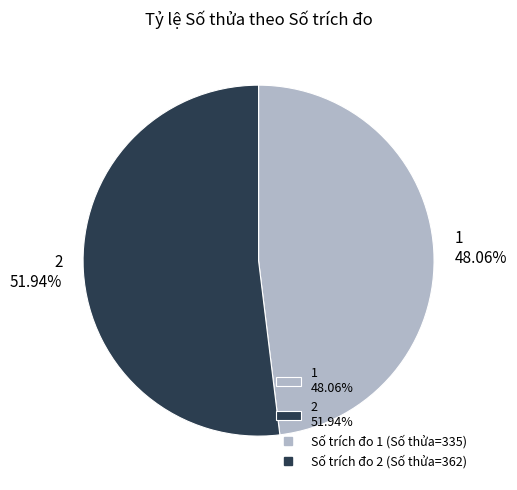

Do 2 and 1 together represent more than half of the pie?

Yes